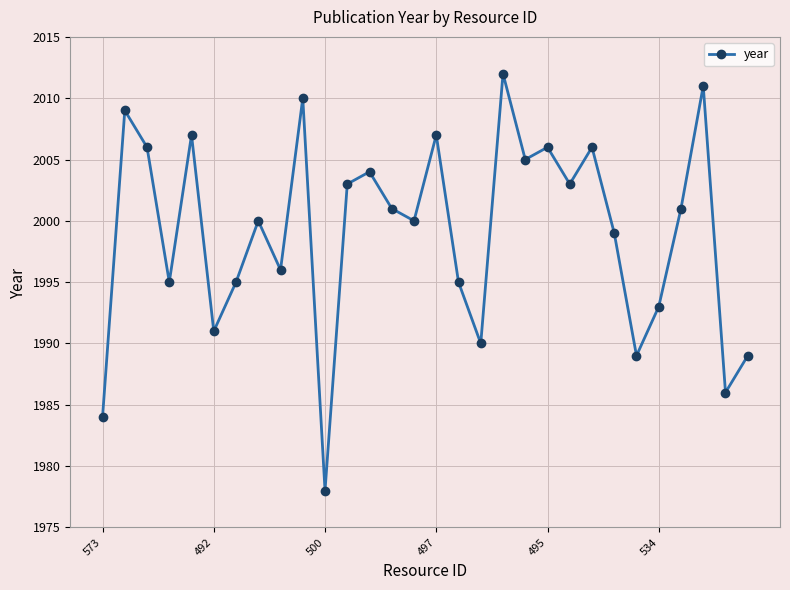

How many interior local peaks (higher than both neighbors) does the data have?

10